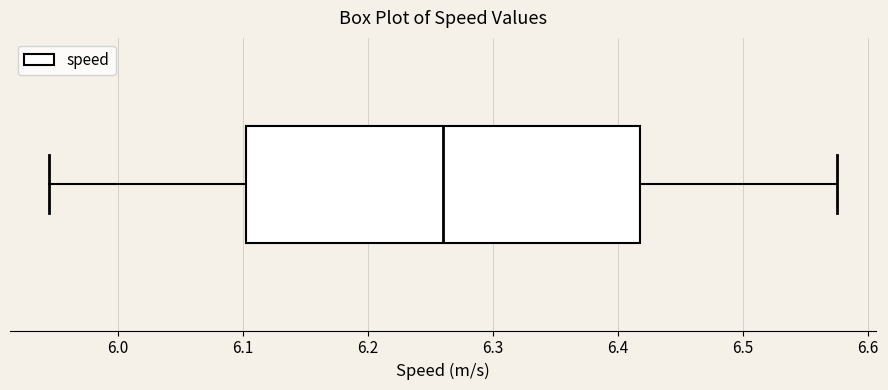

Transcribe this box plot: give where the median line is, the range the box spans, and where the two whiskers end, as read against the x-axis. The values are not printed on the chart, so give them approximately, as read against the axis.

median 6.26, box 6.10 to 6.42, whiskers 5.95 to 6.58